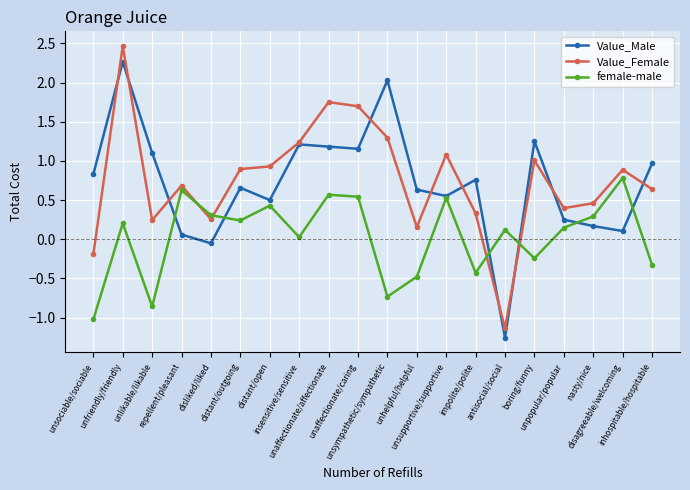

The Value_Female series shows 2.5 at unfriendly/friendly. True or false?

True